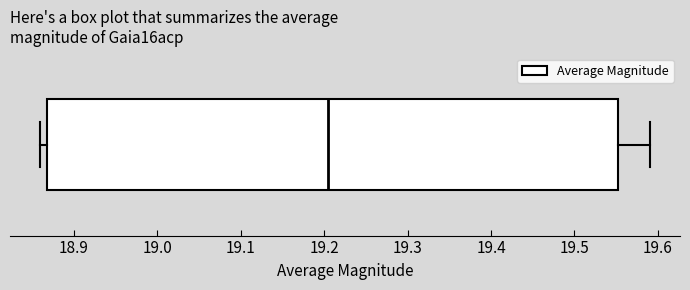

Read this box plot against the x-axis: the position of the median line, the range covered by the box, and the ends of both whiskers. The values are not printed on the chart, so give them approximately, as read against the axis.

median 19.21, box 18.87 to 19.55, whiskers 18.86 to 19.59